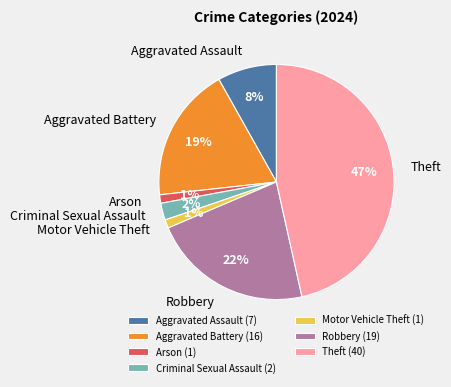

Between Aggravated Battery and Motor Vehicle Theft, which is larger?

Aggravated Battery